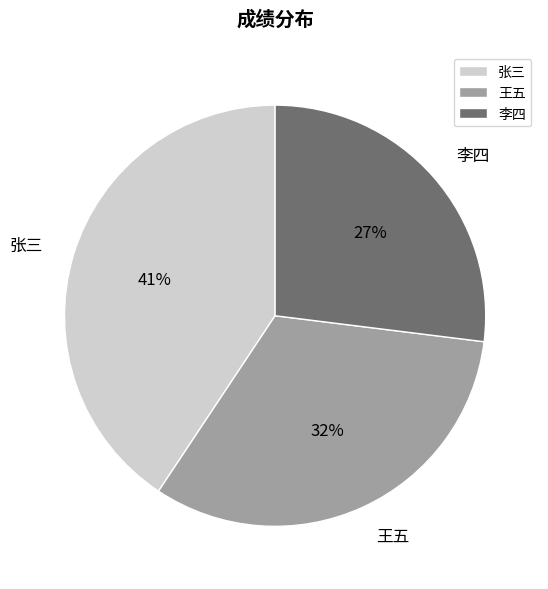

To the nearest percent, what is the difference between the largest and smallest slice percentages?

14%